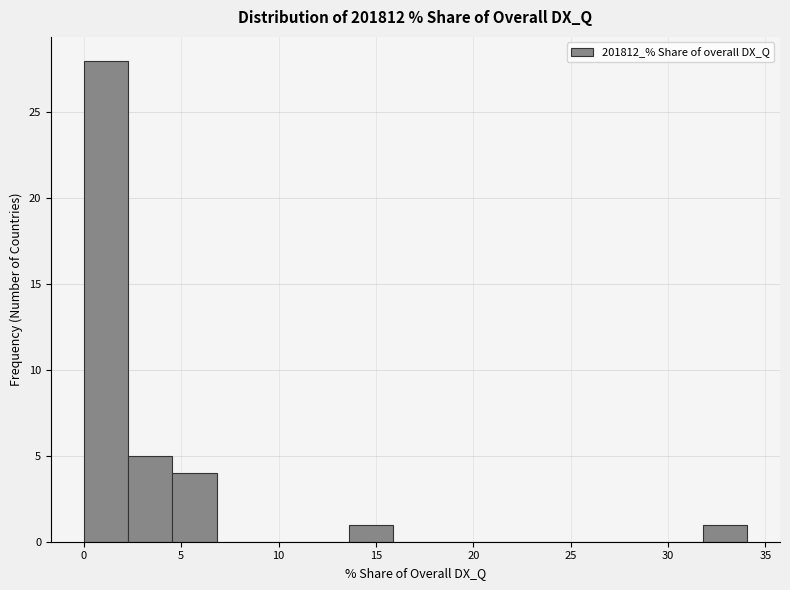

Which range on the x-axis has the tallest bar?

0.0 to 2.5